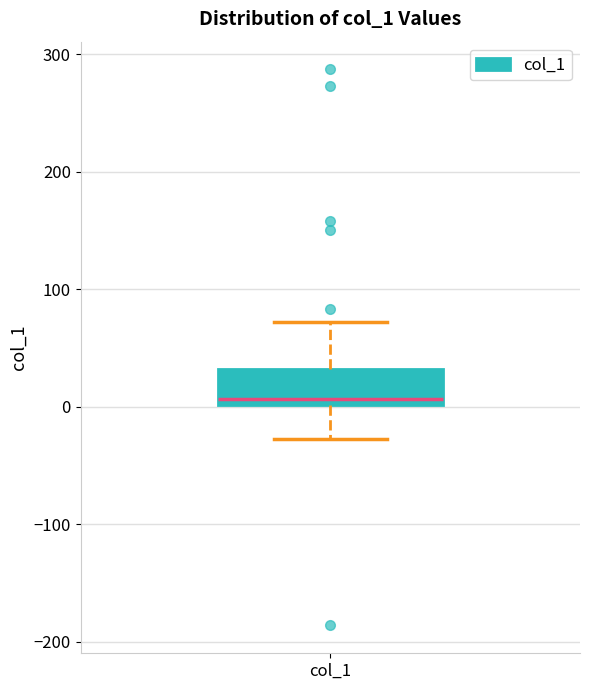

Transcribe this box plot: give where the median line is, the range the box spans, and where the two whiskers end, as read against the y-axis. The values are not printed on the chart, so give them approximately, as read against the axis.

median 10, box 0 to 30, whiskers -30 to 70